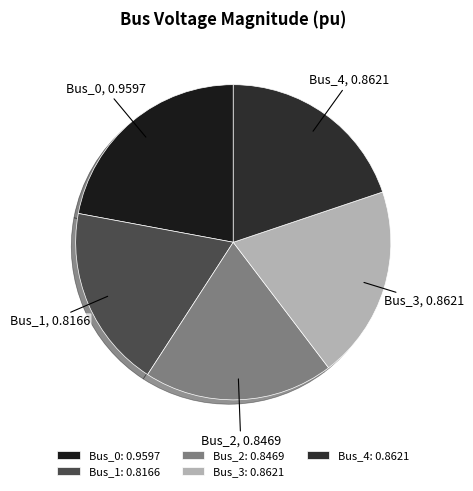

True or false: Bus_3 accounts for 26% of the total.

False